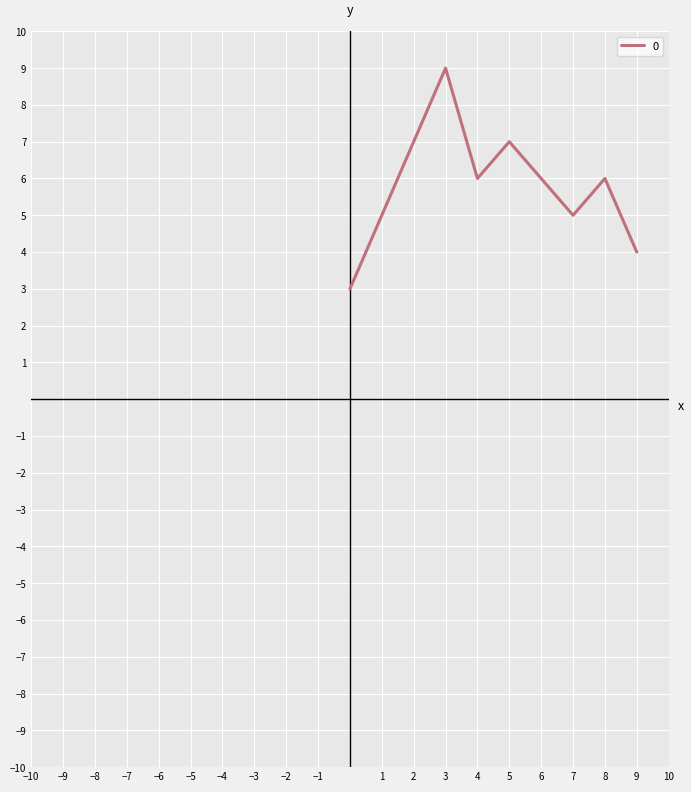

Rank the categories by value from highest to lowest.

3, 2, 5, 4, 6, 8, 1, 7, 9, 0